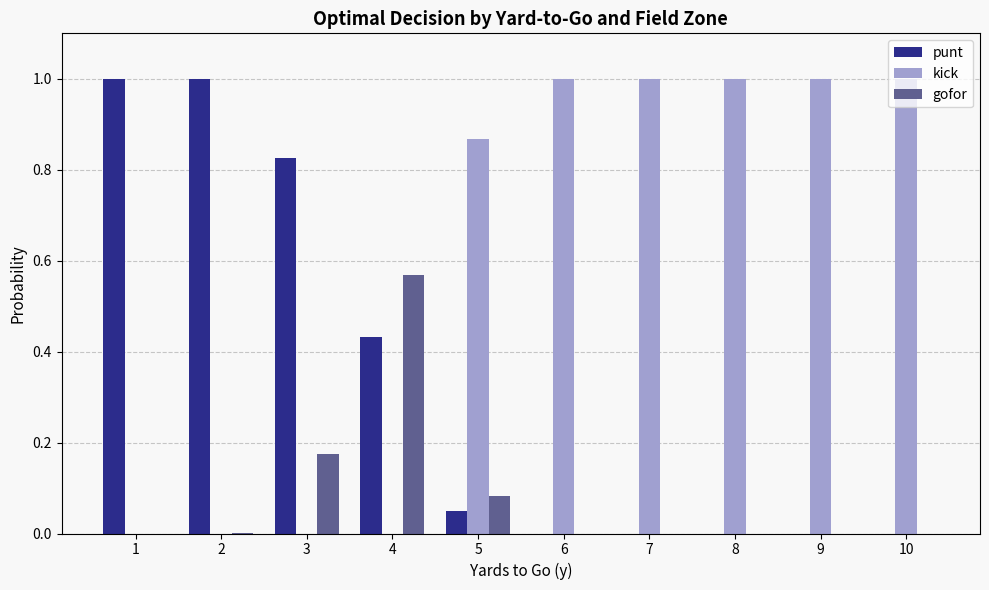

Which series has the largest total across all categories?

kick